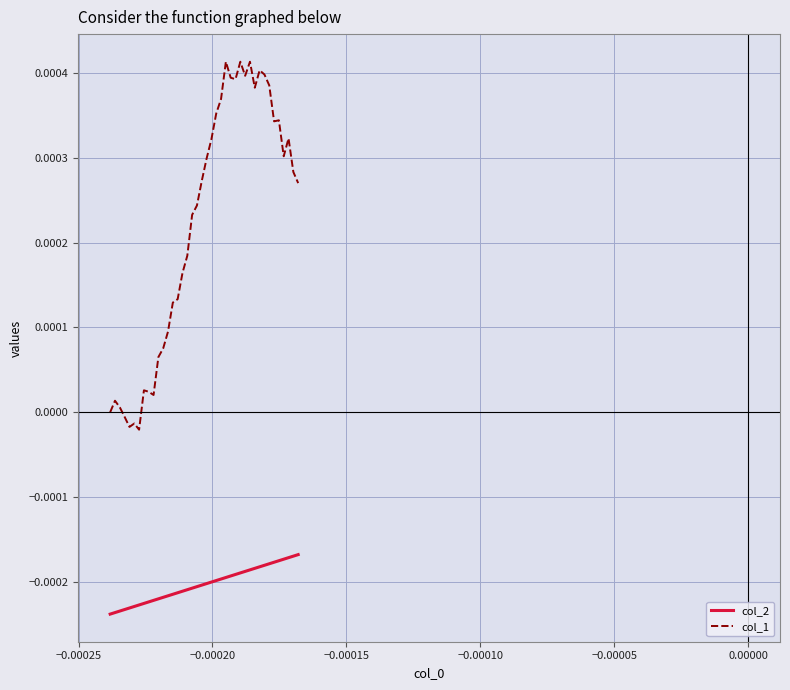

True or false: col_1 and col_2 intersect in this chart.

False